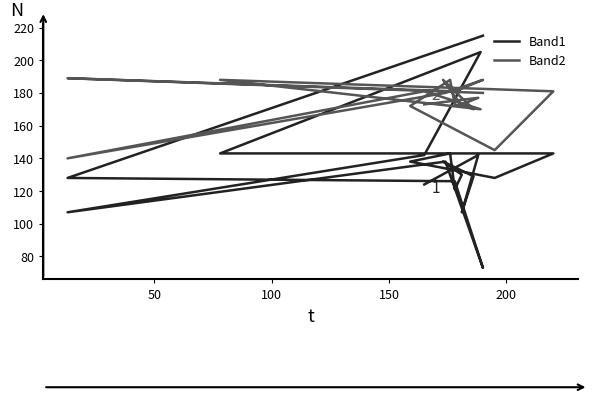

What is the spread (max minus min) of values at 150?

115